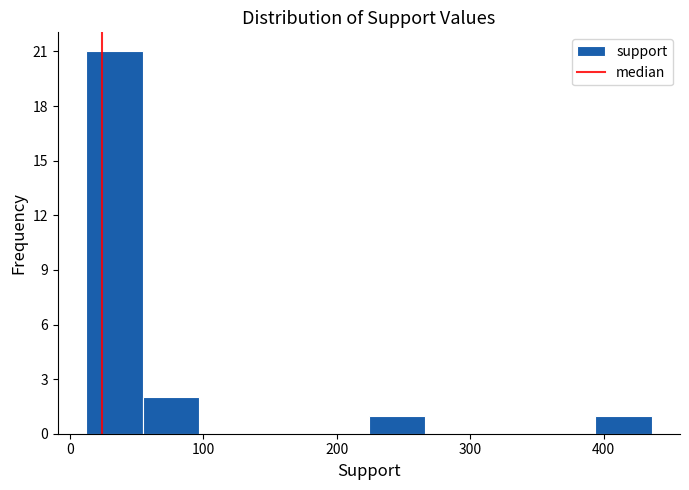

How tall is the bar that spans 50 to 100 on the x-axis? Neither the bar edges nor the heights are printed on the chart, so give them approximately, as read against the axes.

2